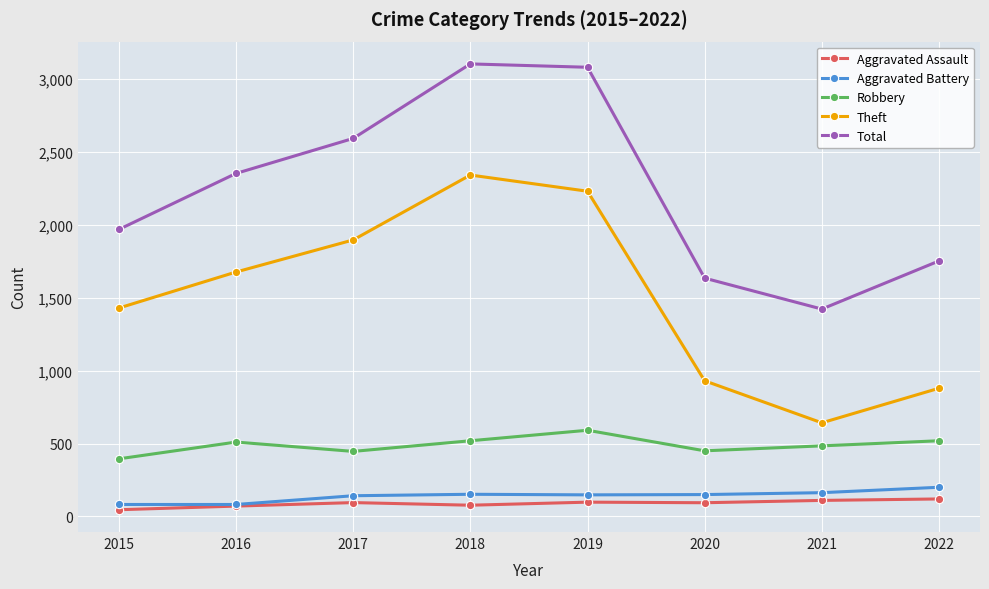

What is the sum of the Total values at 2022 and 2015?

3720